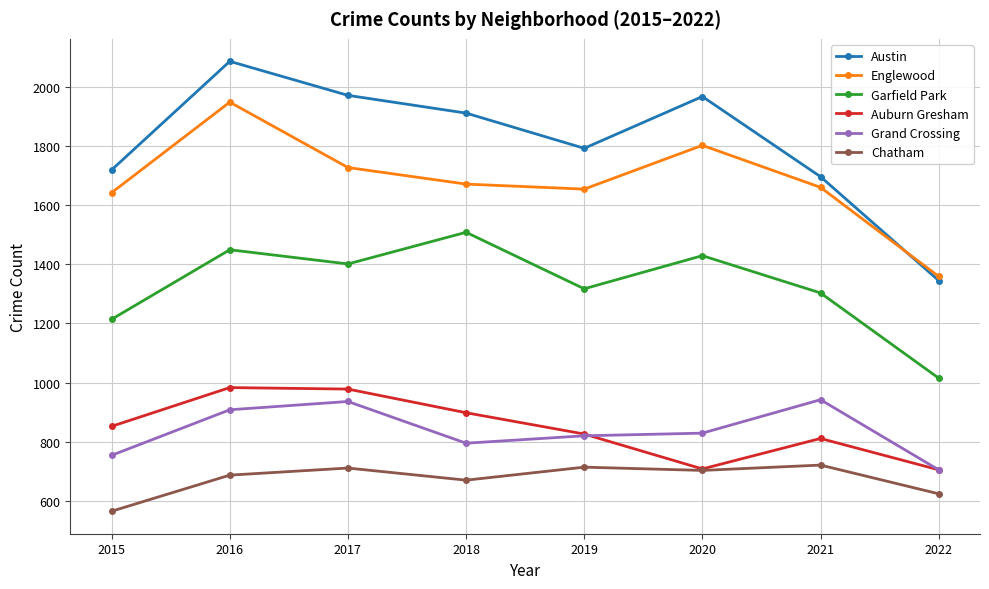

At how many categories does at least one series exceed 1129?

8